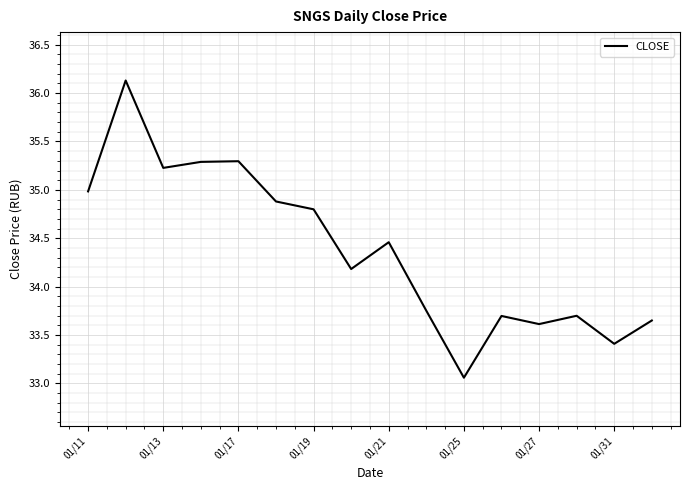

What is the difference between the maximum and minimum values?

3.1